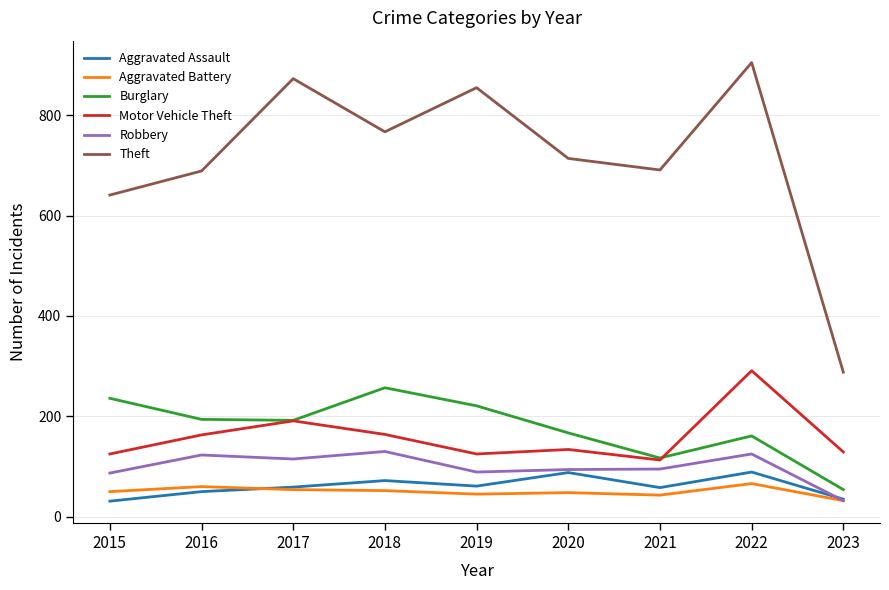

Rank the series by their maximum value, from highest to lowest.

Theft, Motor Vehicle Theft, Burglary, Robbery, Aggravated Assault, Aggravated Battery